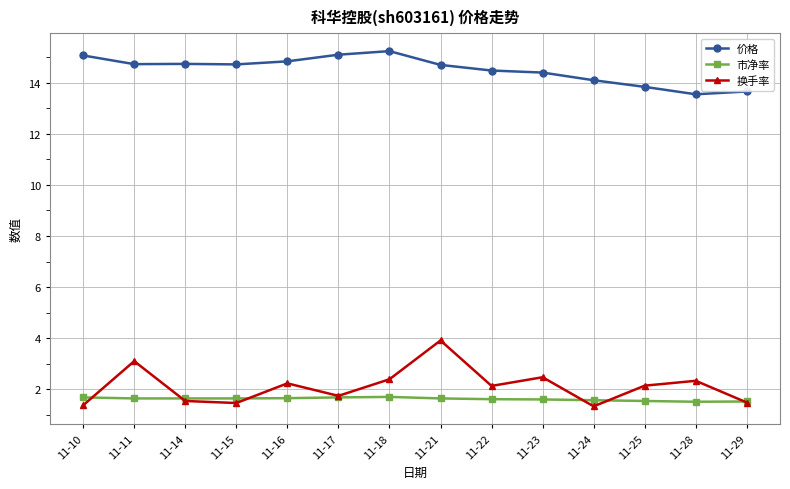

True or false: 市净率 has a value of 1.6 at 11-24.

True